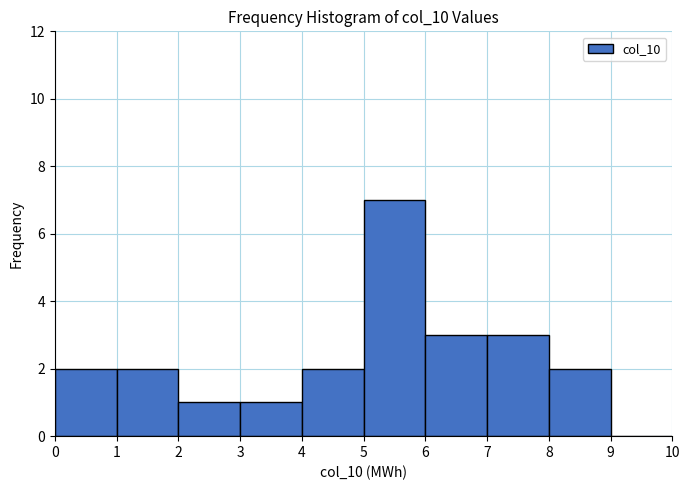

Which range on the x-axis has the tallest bar?

5 to 6